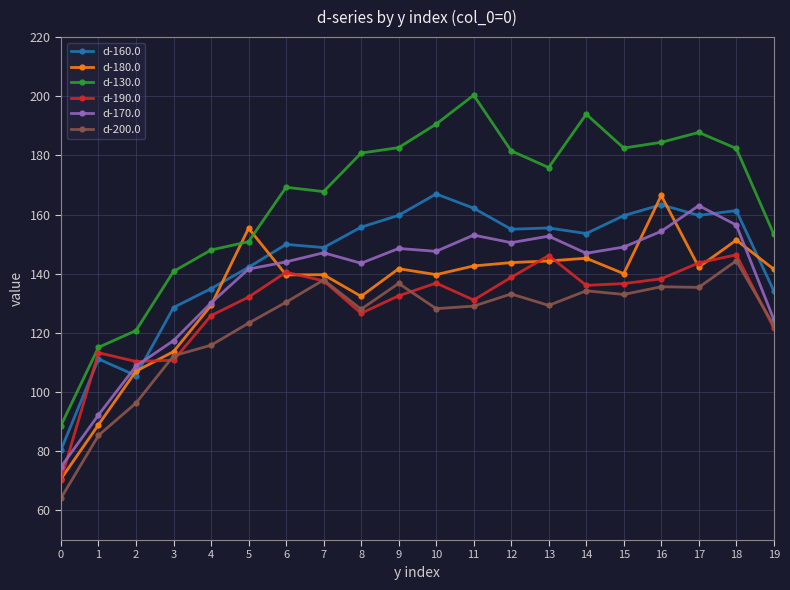

True or false: d-160.0 and d-200.0 cross at least once.

False